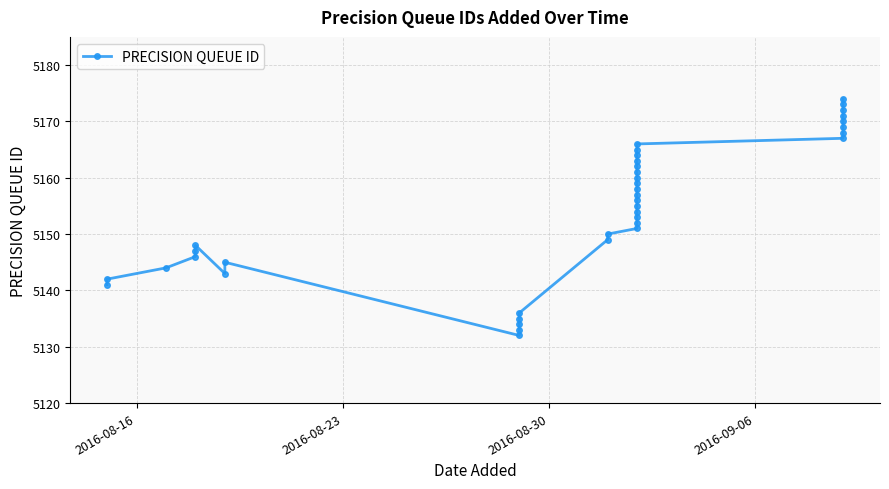

How many interior local valleys (lower than both neighbors) does the data have?

2